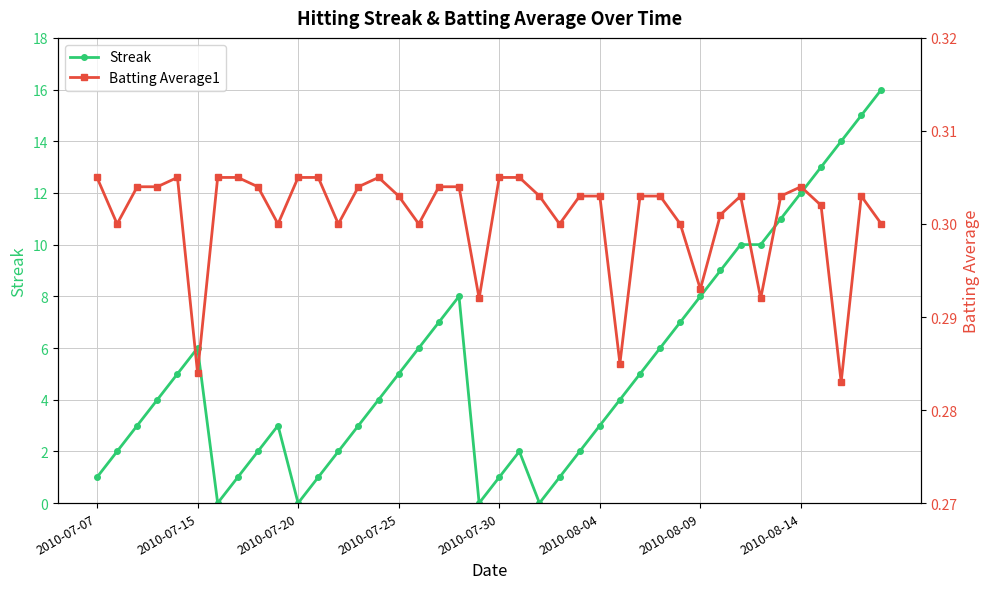

At how many categories does at least one series exceed 13?

3